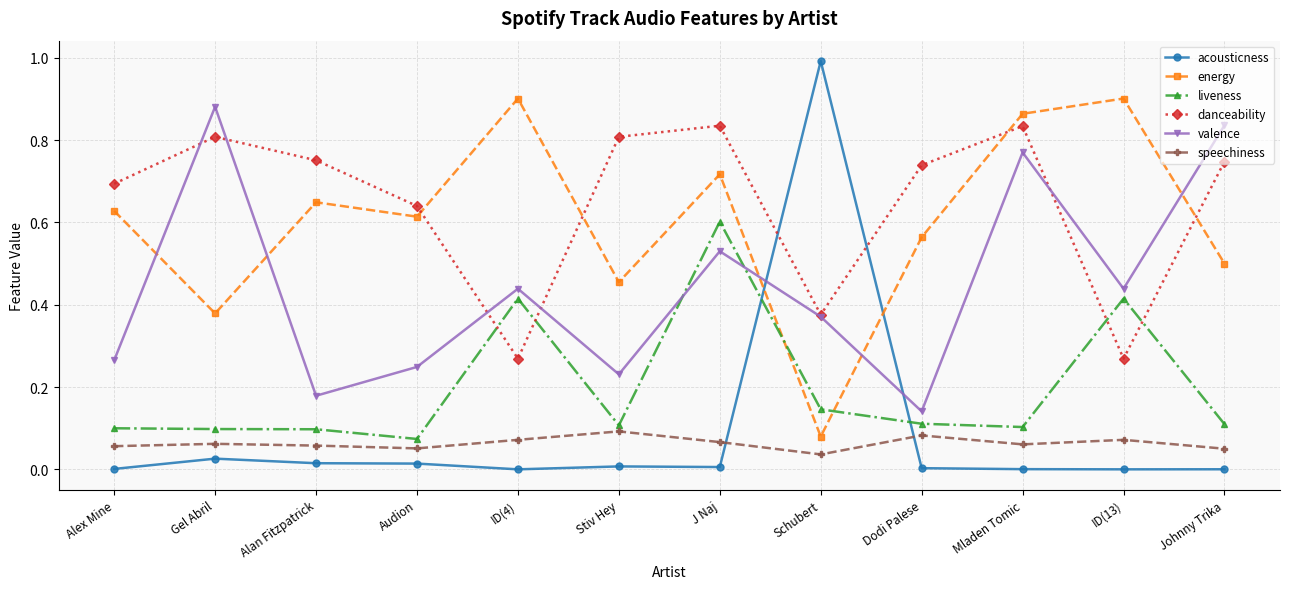

What is the difference between the acousticness values at Gel Abril and Schubert?

1.0